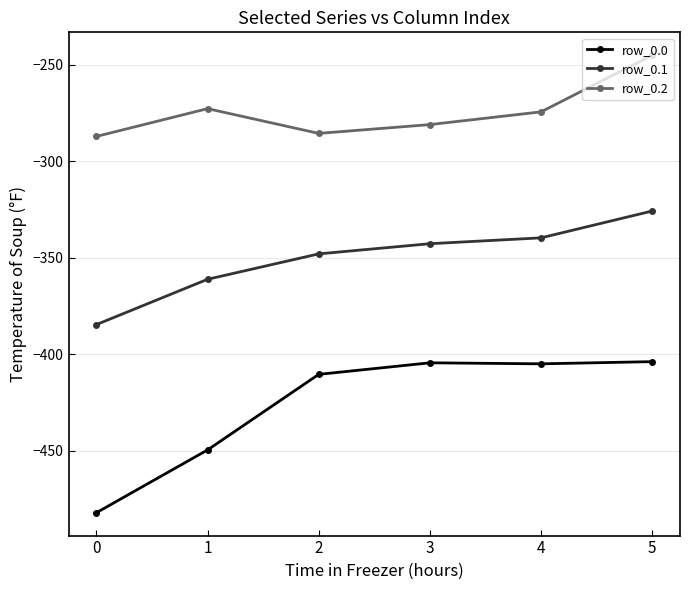

At which category does the chart reach its peak across all series?

5